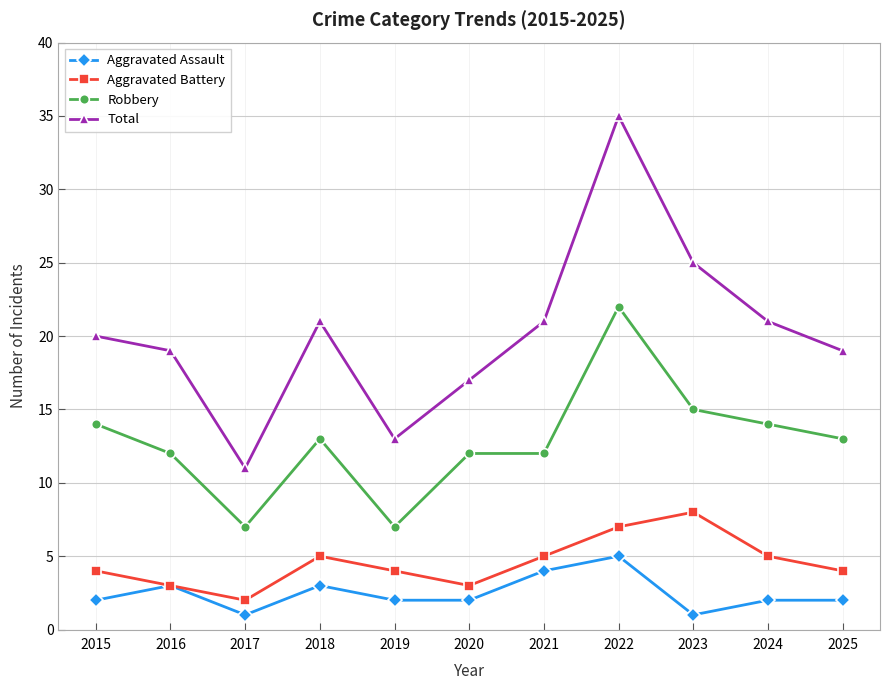

What is the value of the Aggravated Assault point at the 2nd from the left?

3